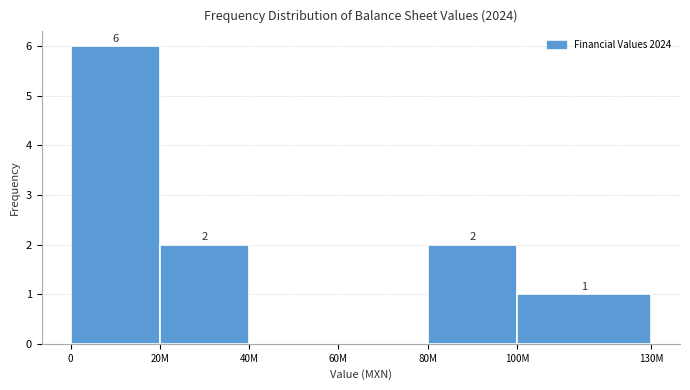

Reading left to right, list all the values displayed in this chart.

0=6	20M=2	40M=0	60M=0	80M=2	100M=1